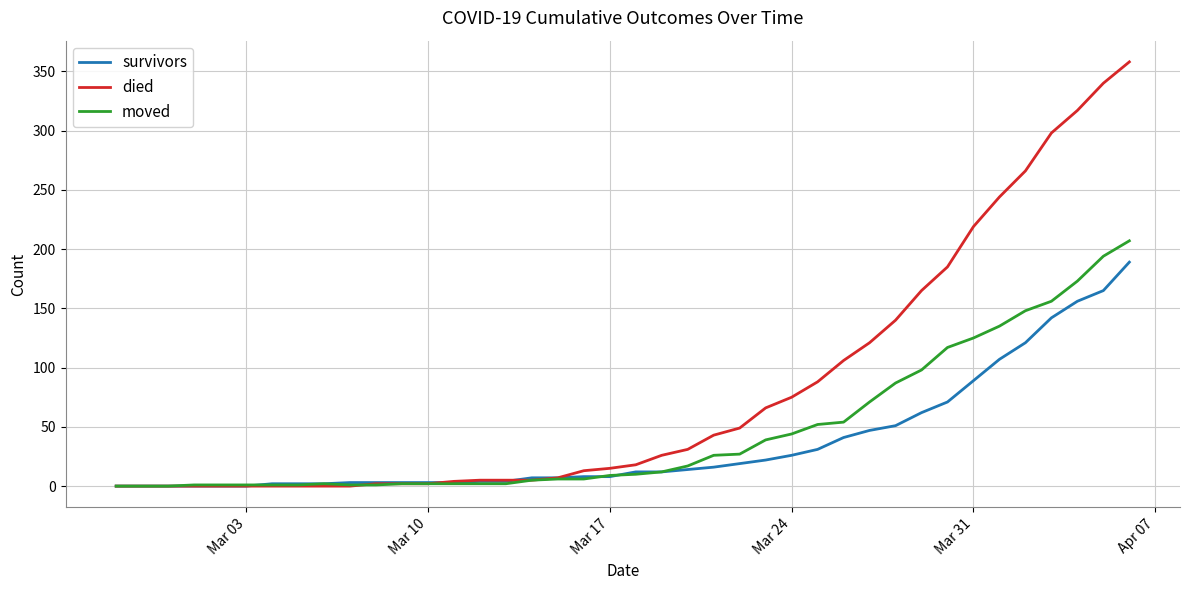

Which series has the largest total across all categories?

died